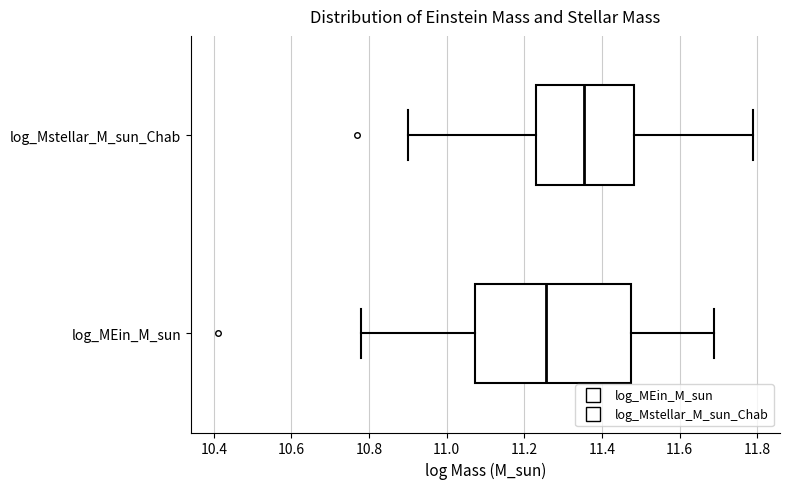

Reading bottom to top, read every box against the x-axis: the position of its median line, the range the box covers, and the ends of its whiskers. The values are not printed on the chart, so give them approximately, as read against the axis.

log_MEin_M_sun: median 11.26, box 11.08 to 11.48, whiskers 10.78 to 11.70
log_Mstellar_M_sun_Chab: median 11.36, box 11.24 to 11.48, whiskers 10.90 to 11.80